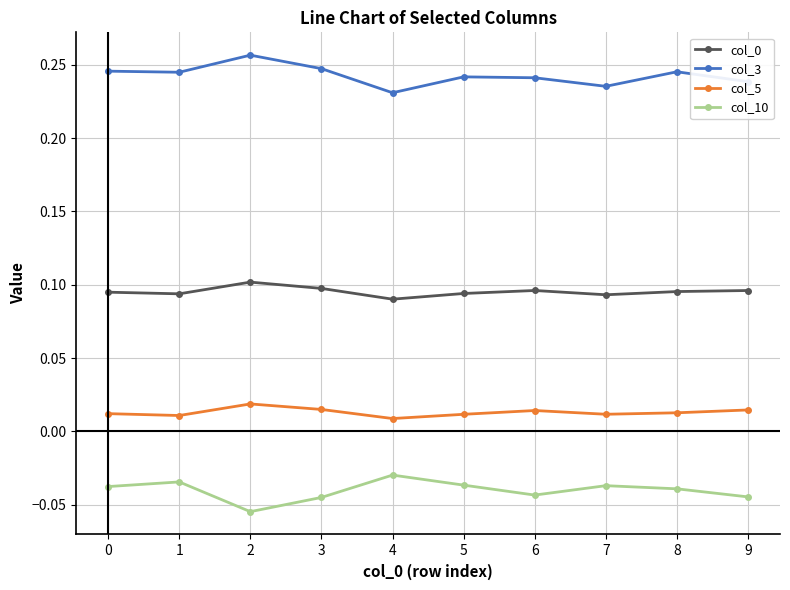

Is it true that col_3 equals 0.4 at 3?

False